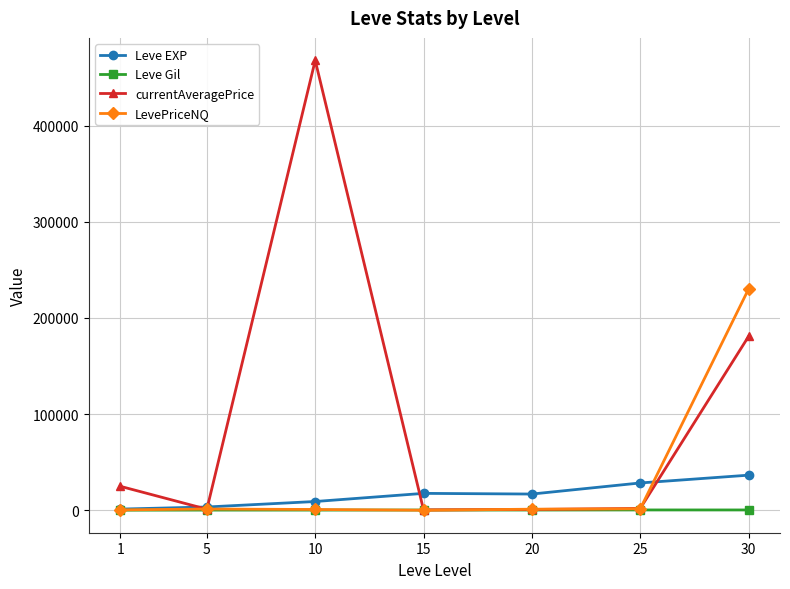

Which series has the largest range (max minus min)?

currentAveragePrice